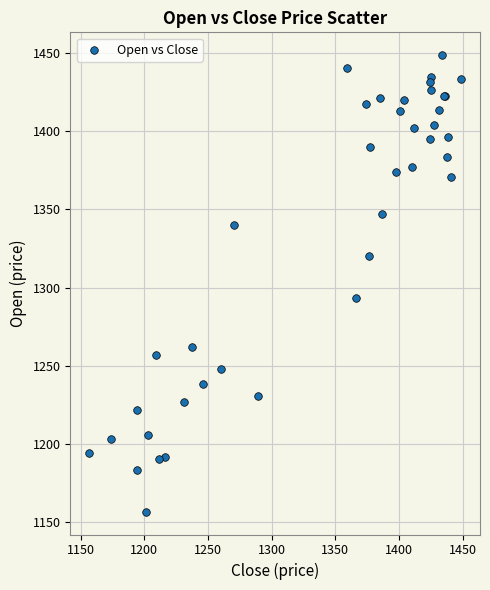

What Y value in the scatter plot is closest to 1302?

1293.6